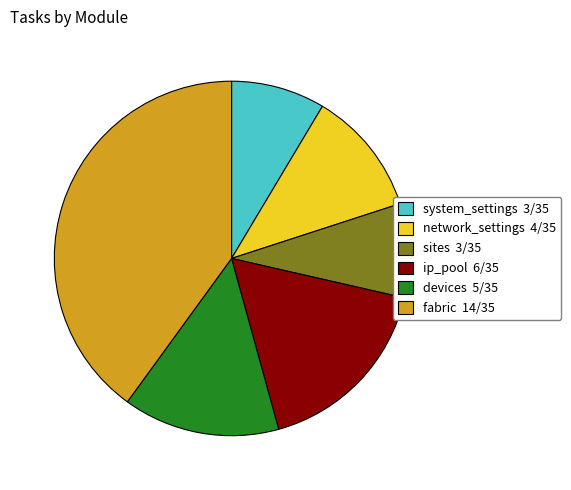

True or false: fabric accounts for 40% of the total.

True